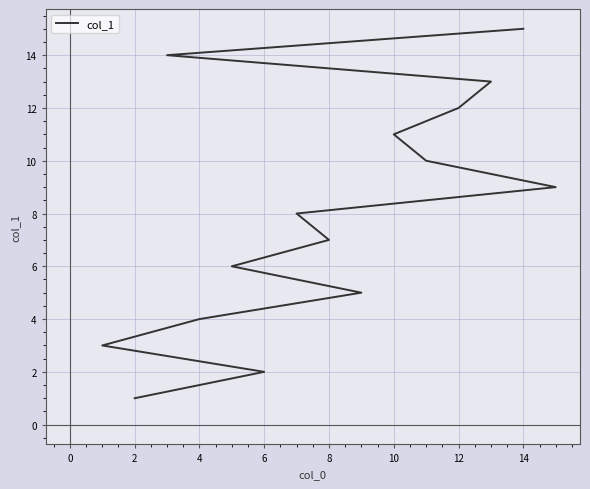

How many lines are shown in the chart?

1